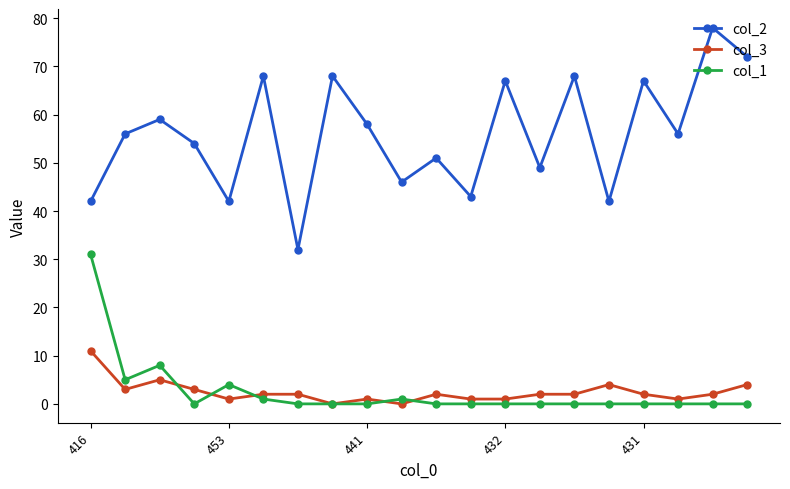

At how many categories does at least one series exceed 16?

20